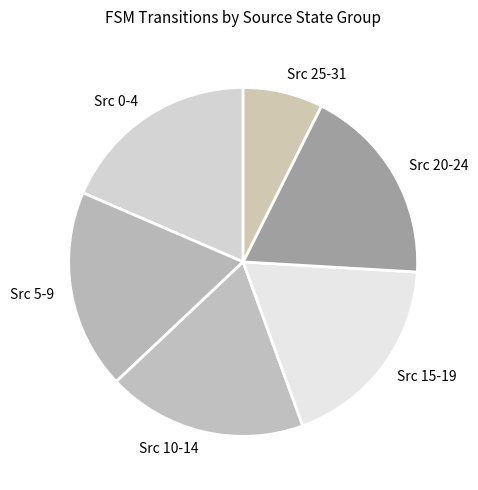

Does any single category account for the majority?

No